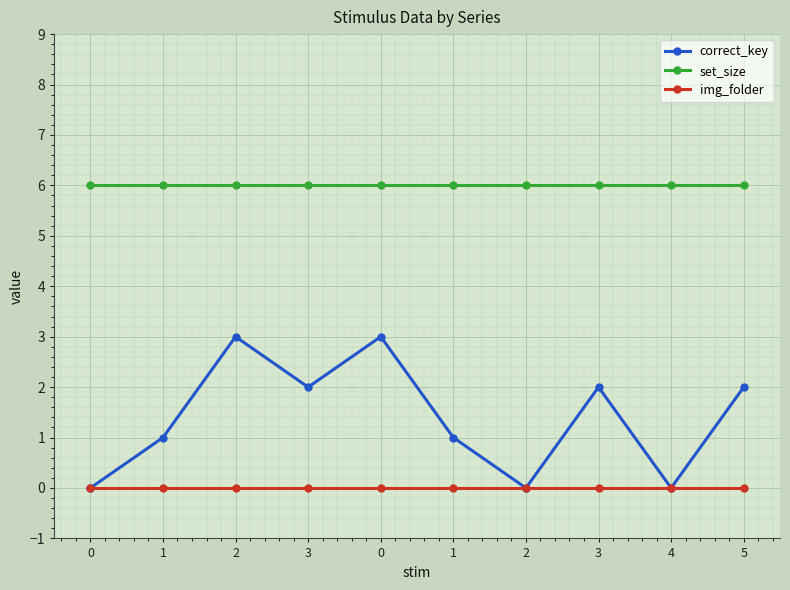

Is the value of correct_key at 0 greater than the value of img_folder at 2?

No